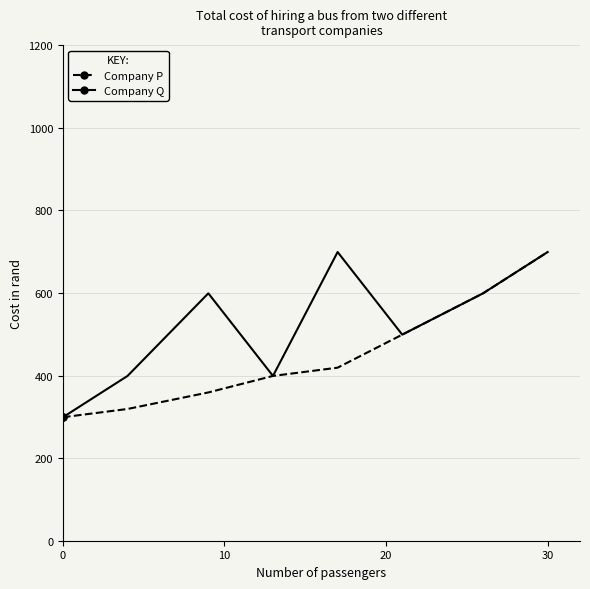

Reading left to right, transcribe all the data shown in this chart.

Company P: 299	319	359	399	419	499	599	699
Company Q: 299	399	599	399	699	499	599	699